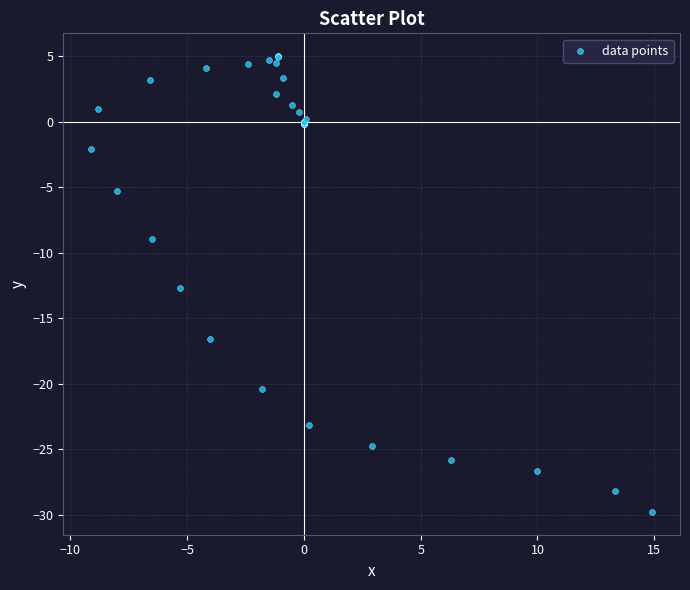

What Y value in the scatter plot is closest to -12?

-12.7